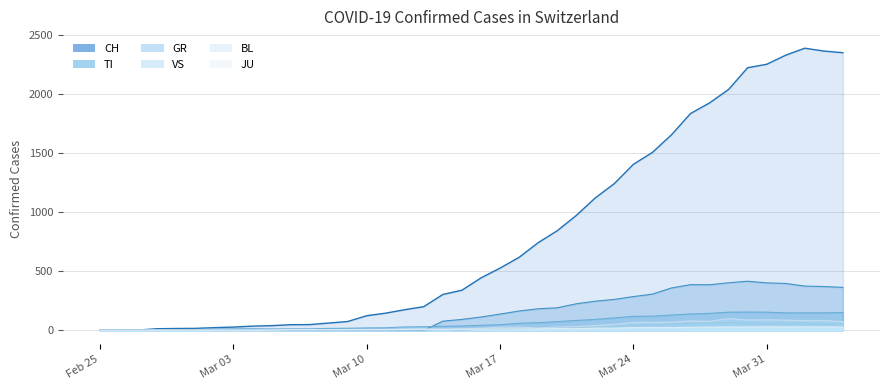

What is the label of the 22nd point from the right?

2020-03-14